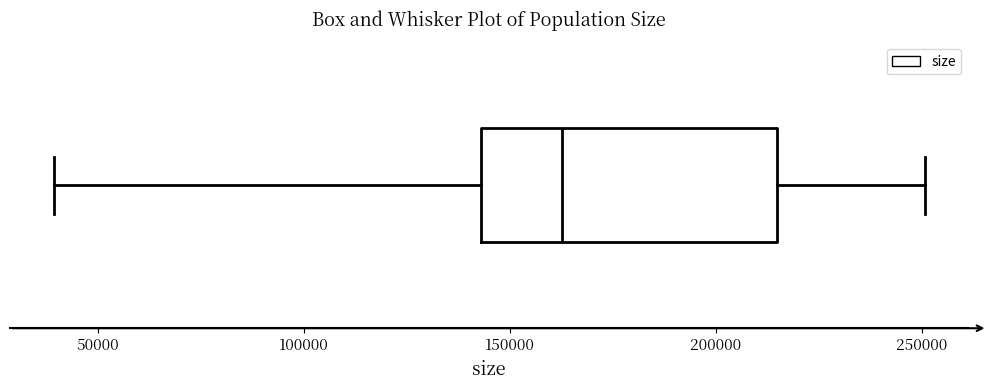

Where is the left edge of the box on the x-axis? The values are not printed on the chart, so give them approximately, as read against the axis.

145000